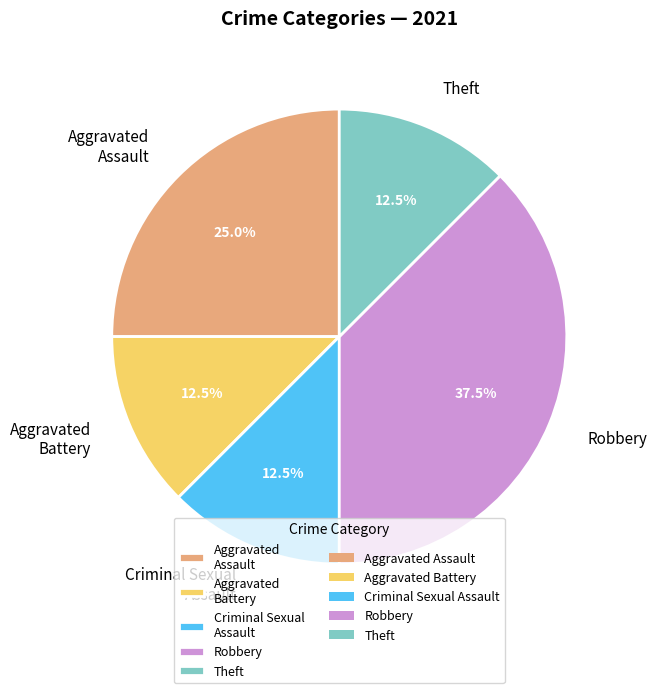

What portion of the pie excludes Robbery?

62.5%